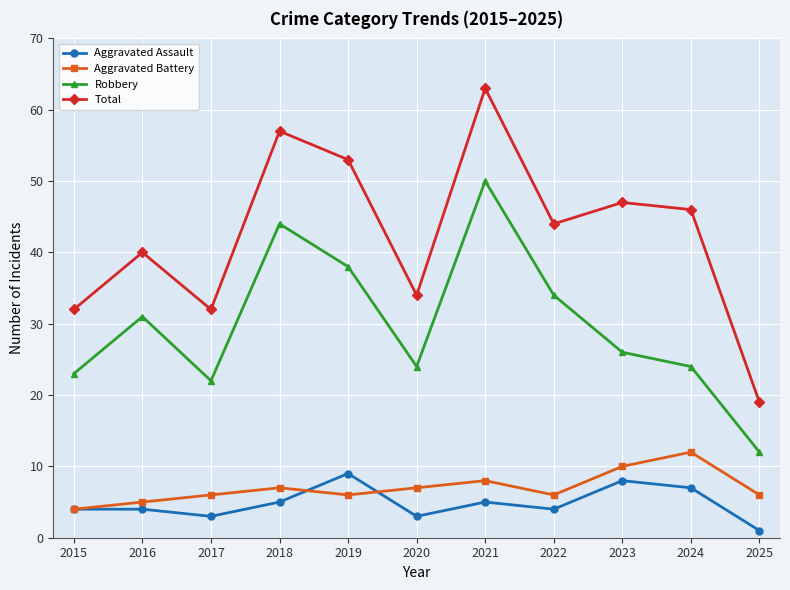

In Robbery, how many points are higher than both neighbors (excluding endpoints)?

3